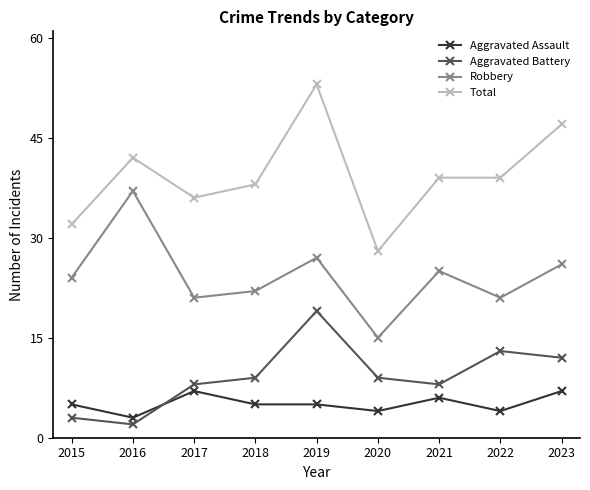

Which category has the highest value across all series?

2019